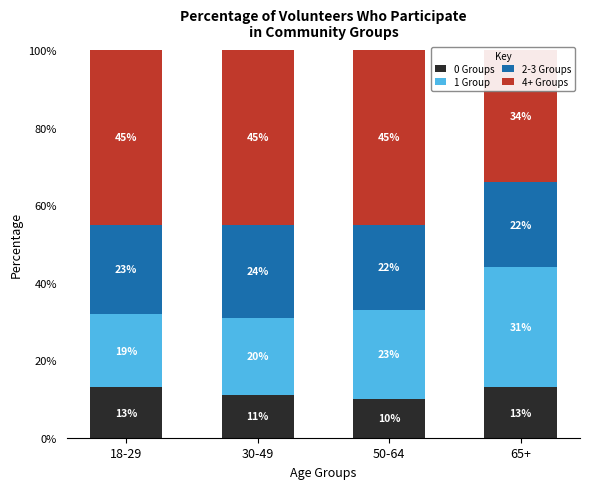

At which label is 2-3 Groups closest to 23?

18-29